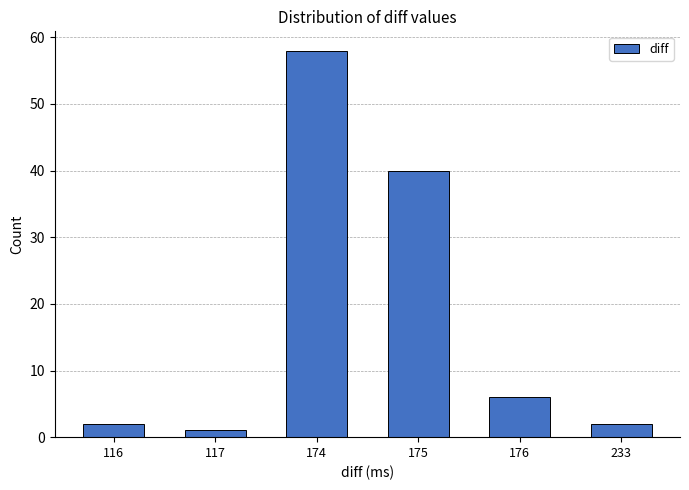

Reading left to right, what are all the values shown in this chart?

2	1	58	40	6	2